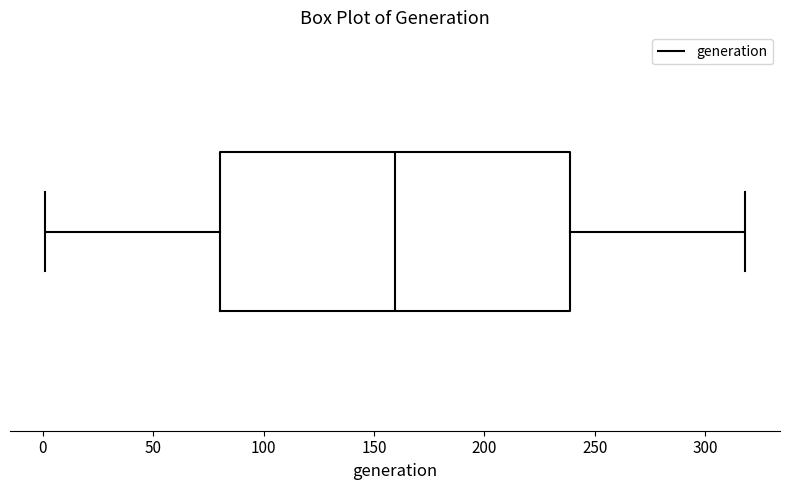

Transcribe this box plot: give where the median line is, the range the box spans, and where the two whiskers end, as read against the x-axis. The values are not printed on the chart, so give them approximately, as read against the axis.

median 160, box 80 to 240, whiskers 0 to 320